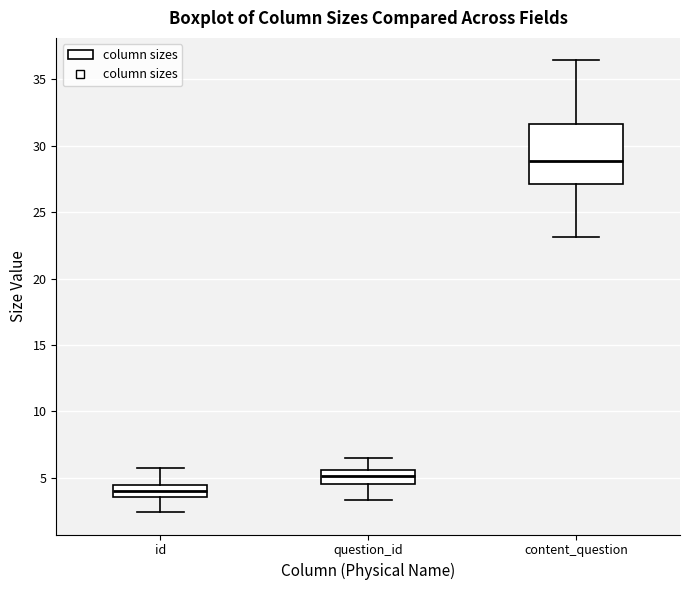

Which box's median line is the lowest?

id